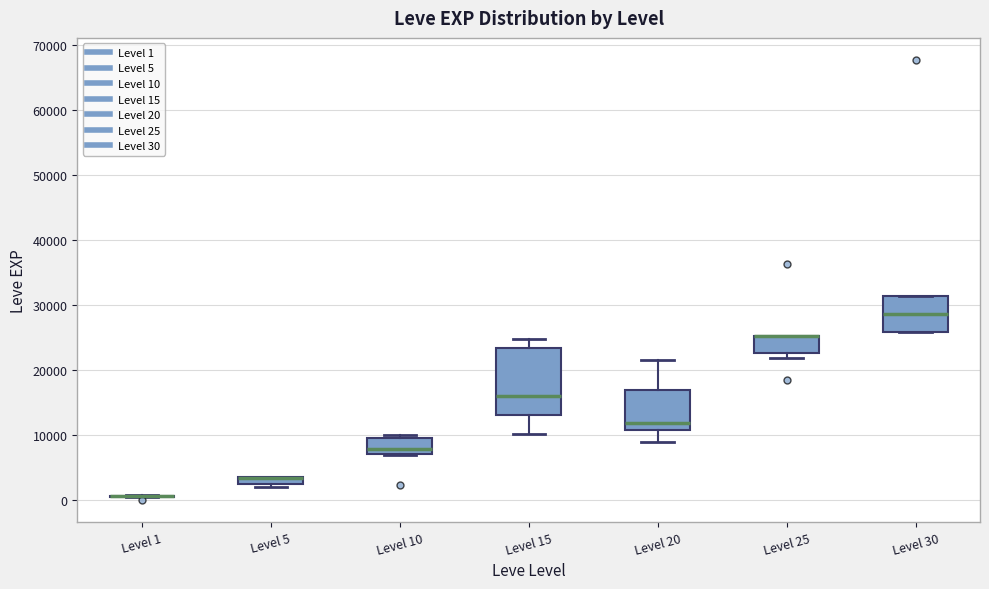

Where is the upper edge of the box for Level 25 on the y-axis? The values are not printed on the chart, so give them approximately, as read against the axis.

25000